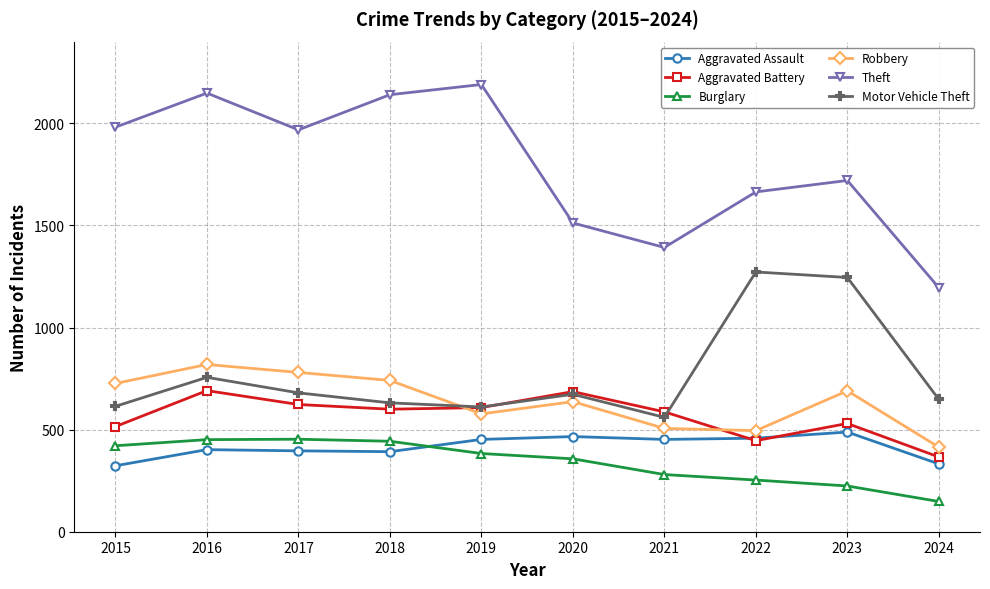

In Robbery, how many points are lower than both neighbors (excluding endpoints)?

2